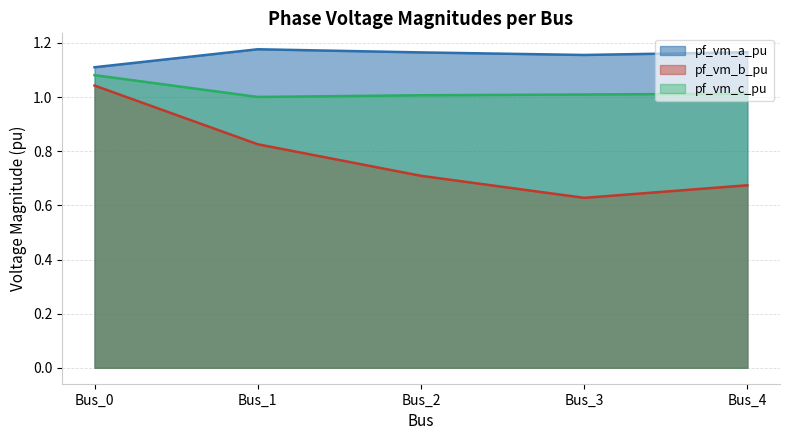

The value of pf_vm_b_pu at Bus_0 is 1.0. True or false?

True